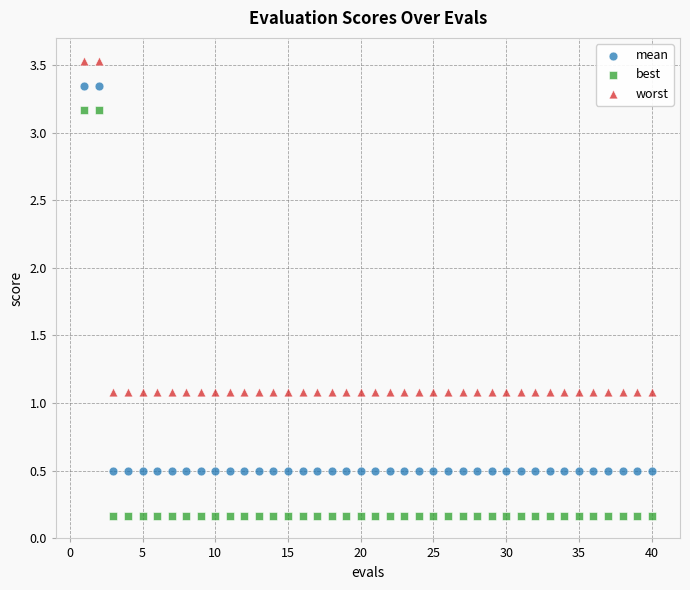

Which series reaches the minimum Y coordinate?

best